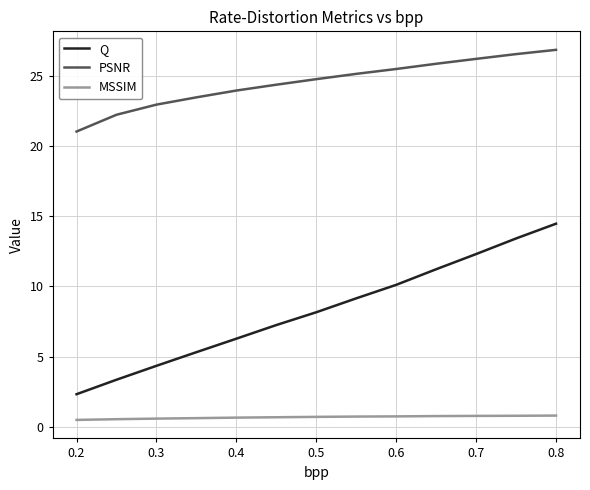

Is this an area chart (filled region under the line)?

No